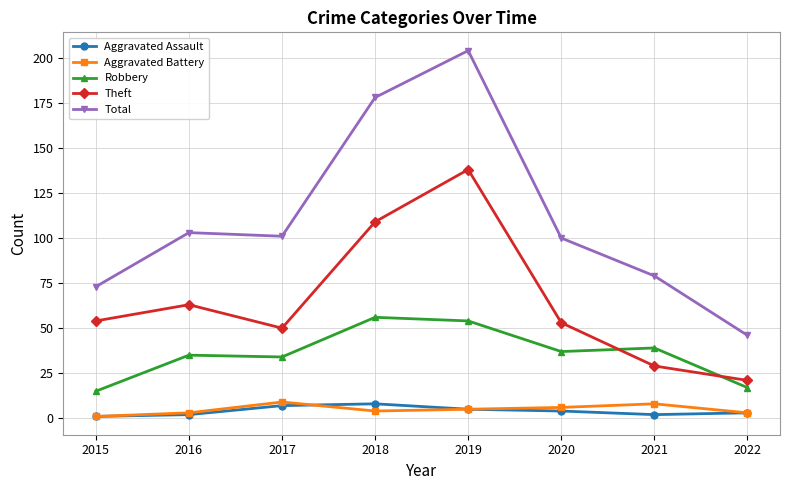

In Theft, how many points are lower than both neighbors (excluding endpoints)?

1